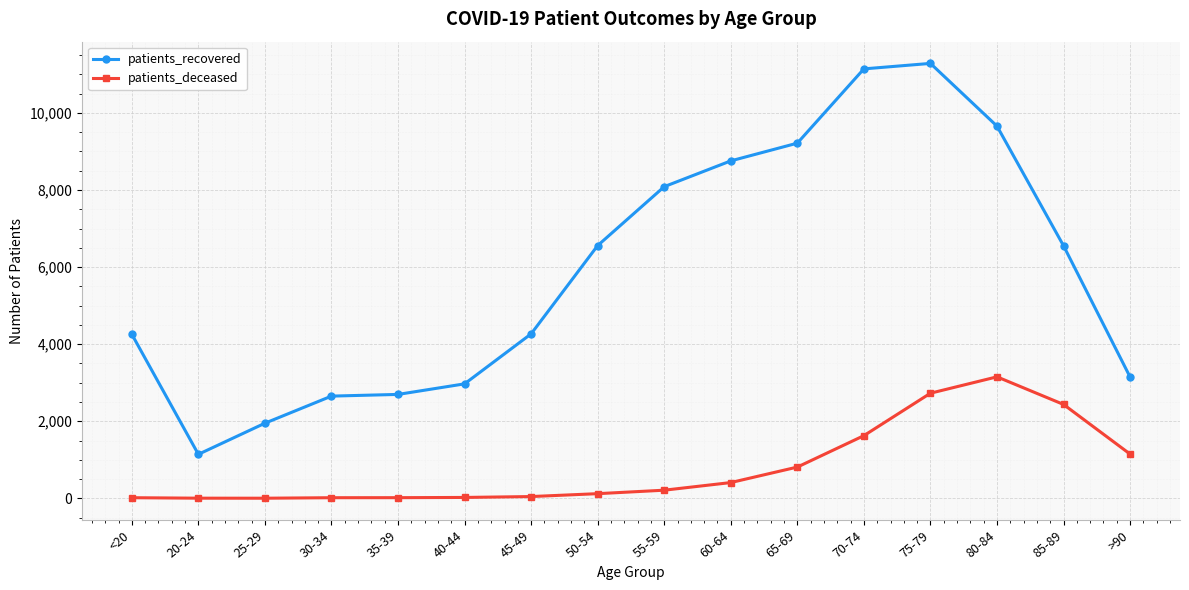

What is the average value of the patients_deceased series?

798